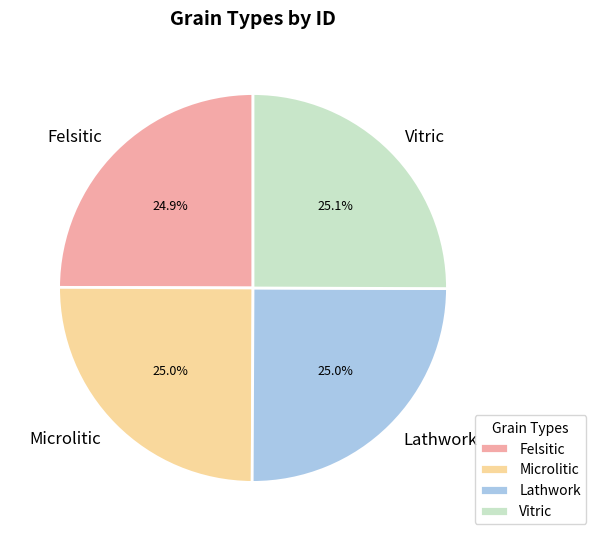

Approximately how many times larger is the value at Vitric compared to Microlitic?

1.0